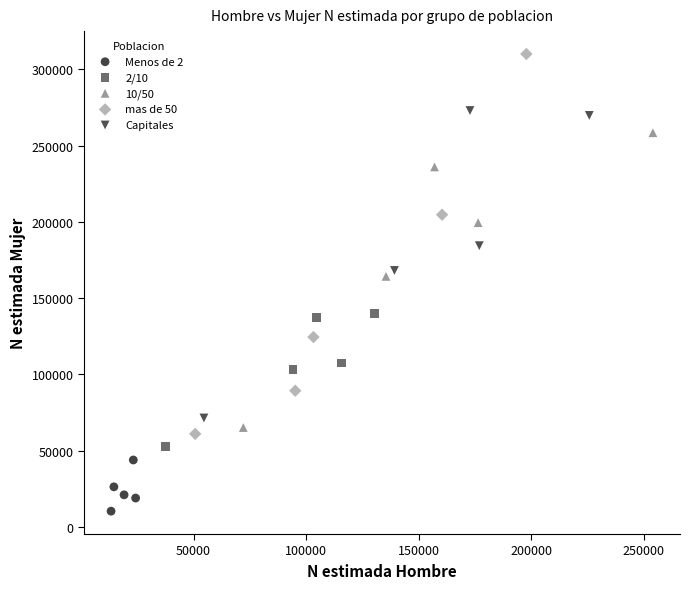

Which series reaches the maximum Y coordinate?

mas de 50